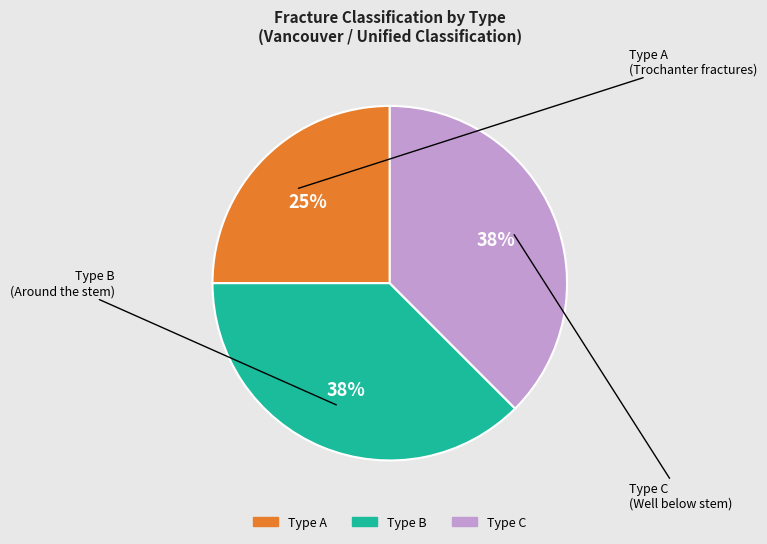

Is there a majority slice in this chart?

No